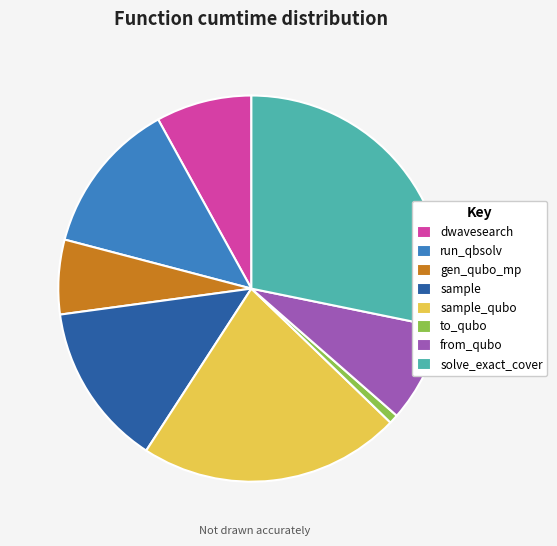

The from_qubo slice represents 1% of the pie. True or false?

False